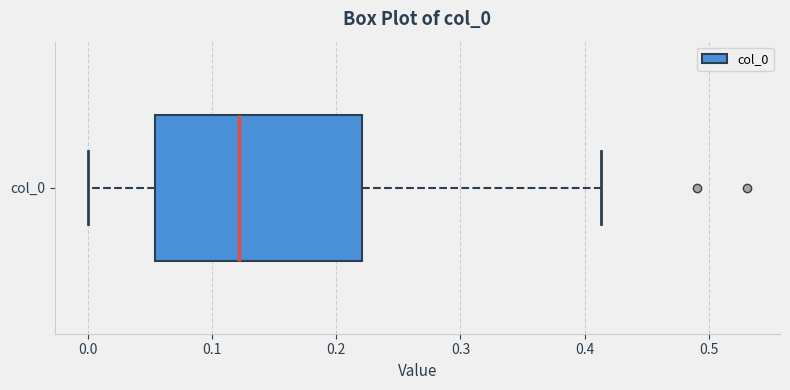

Read this box plot against the x-axis: the position of the median line, the range covered by the box, and the ends of both whiskers. The values are not printed on the chart, so give them approximately, as read against the axis.

median 0.12, box 0.05 to 0.22, whiskers 0.00 to 0.41